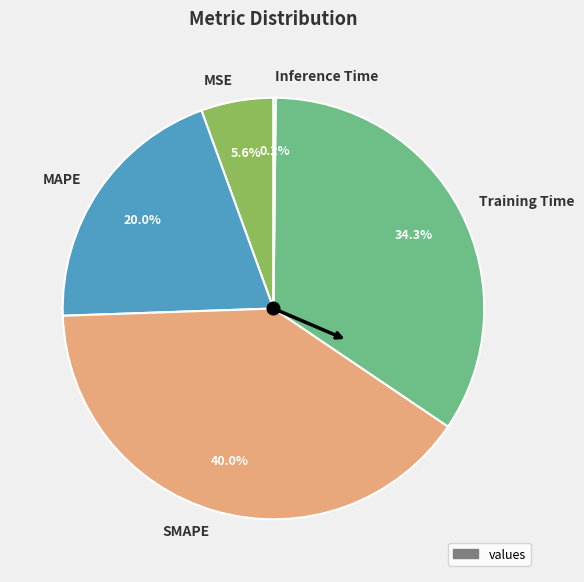

Do MSE and MAPE together represent more than half of the pie?

No